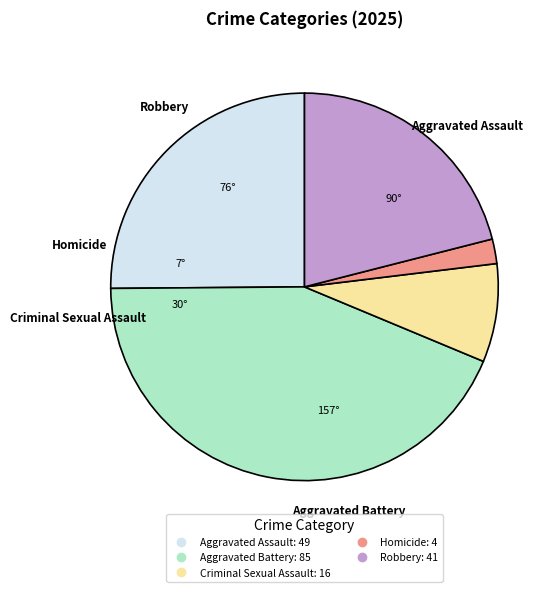

True or false: Criminal Sexual Assault accounts for 1% of the total.

False